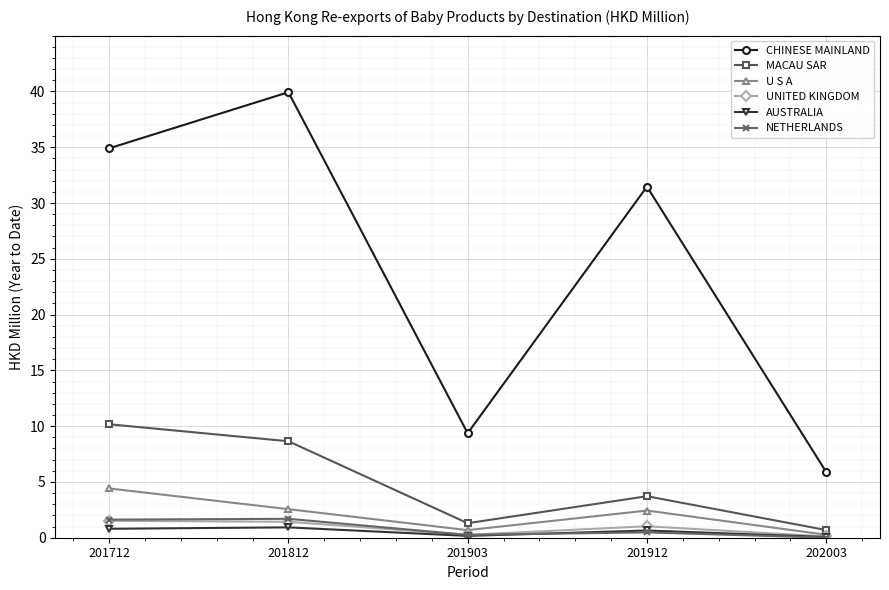

How many values in the UNITED KINGDOM series exceed 1?

3